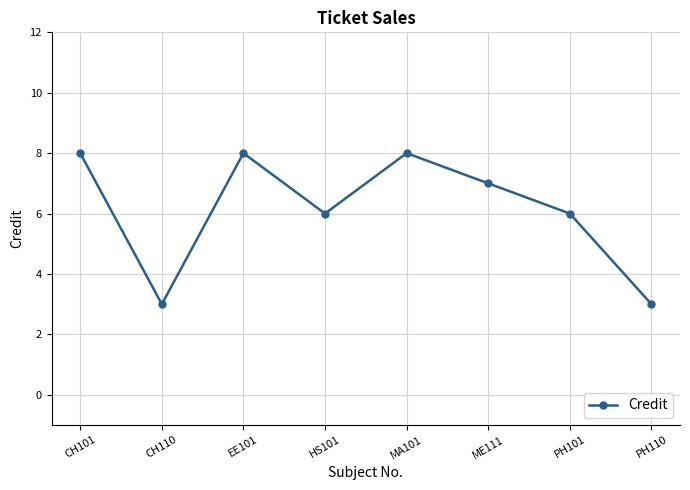

Is this an area chart (filled region under the line)?

No